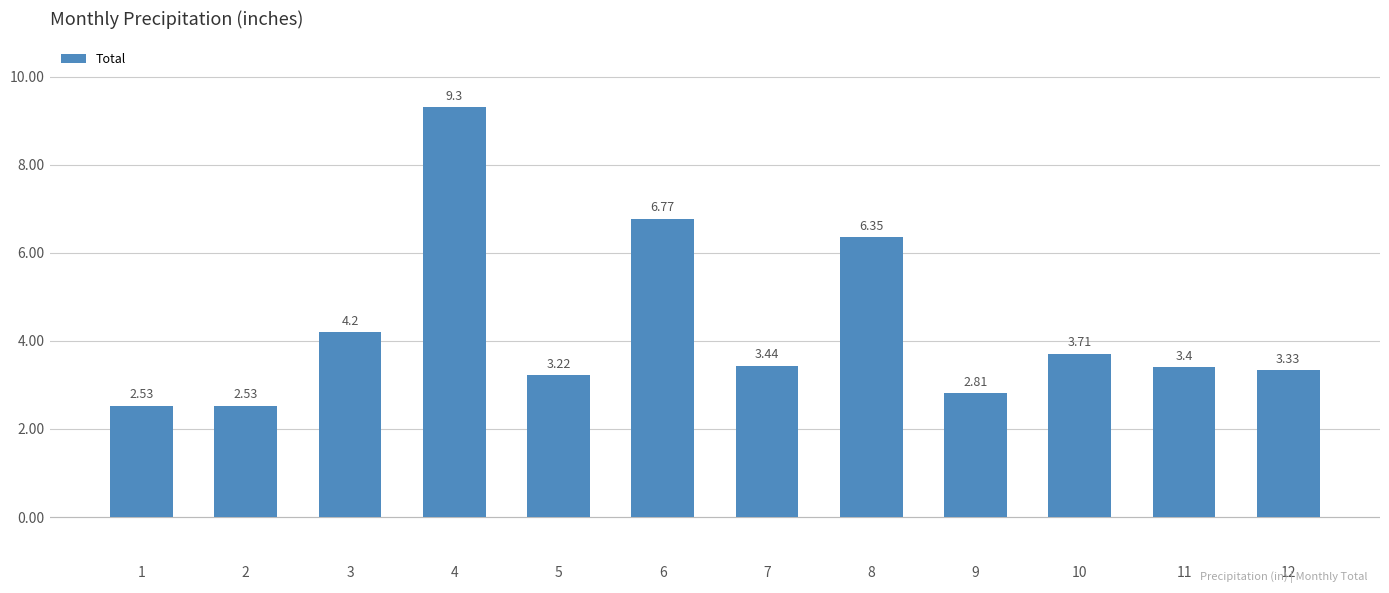

The value at 2 is 3.9. True or false?

False